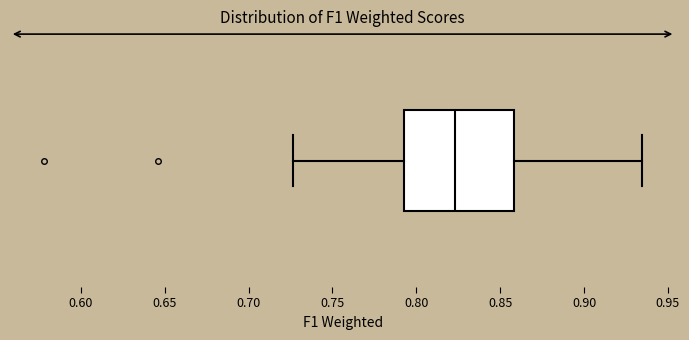

Where does the left whisker of the box end on the x-axis? The values are not printed on the chart, so give them approximately, as read against the axis.

0.725